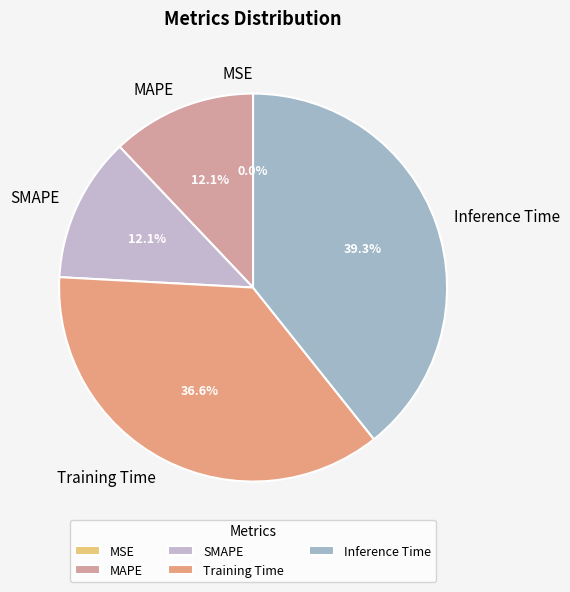

To the nearest percent, what is the difference between the largest and smallest slice percentages?

39%